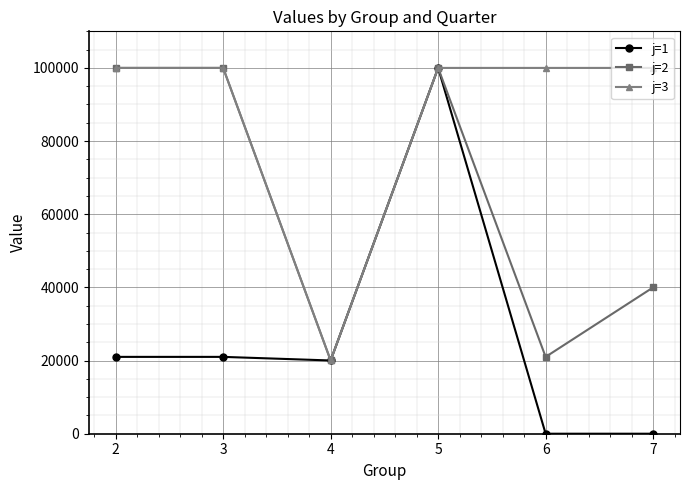

How many distinct data groups are displayed?

3